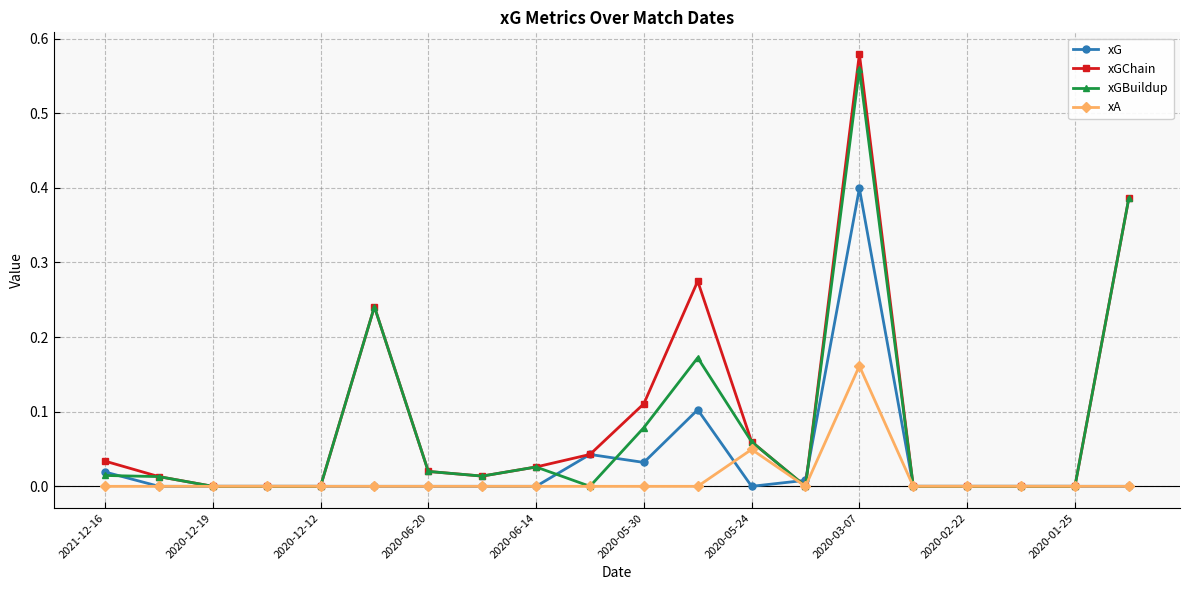

How many data points does each series have?

20